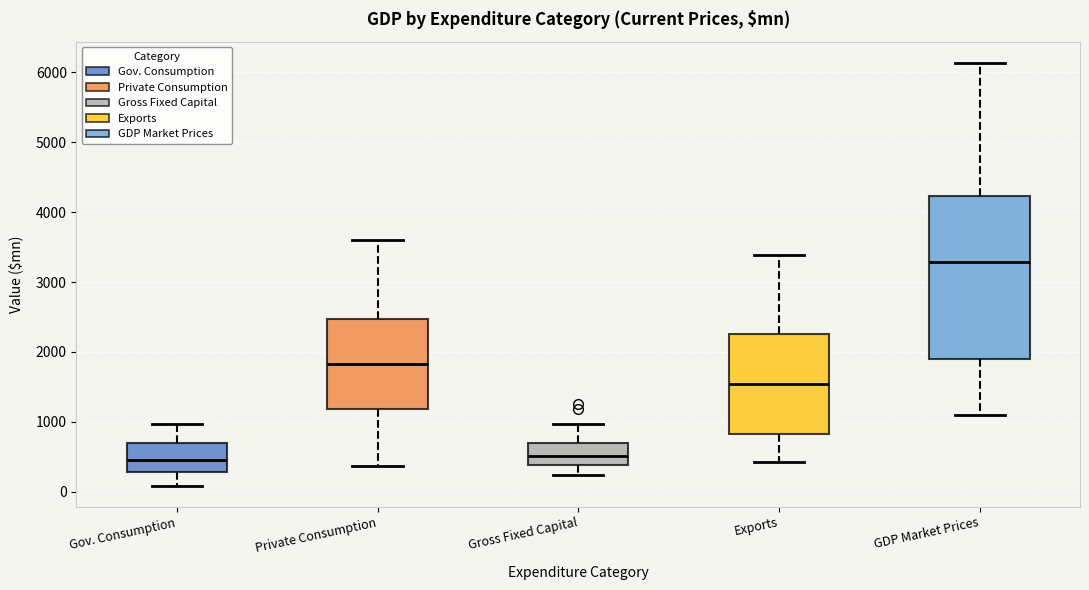

Reading left to right, transcribe this box plot: for each box, give where its median line is, the range the box spans, and where its two whiskers end, as read against the y-axis. The values are not printed on the chart, so give them approximately, as read against the axis.

Gov. Consumption: median 500, box 300 to 700, whiskers 100 to 1000
Private Consumption: median 1800, box 1200 to 2500, whiskers 400 to 3600
Gross Fixed Capital: median 500, box 400 to 700, whiskers 200 to 1000
Exports: median 1500, box 800 to 2300, whiskers 400 to 3400
GDP Market Prices: median 3300, box 1900 to 4200, whiskers 1100 to 6100